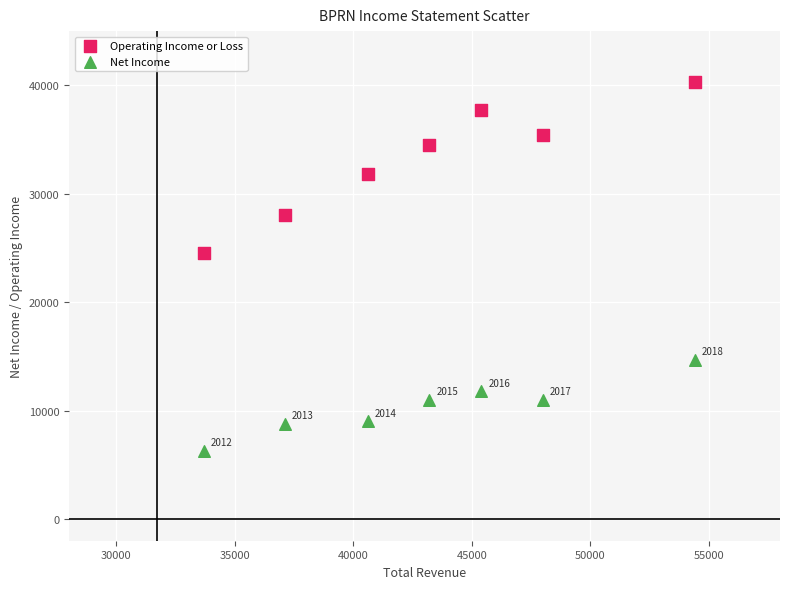

In the Operating Income or Loss series, what Y value is closest to 32400?

31800